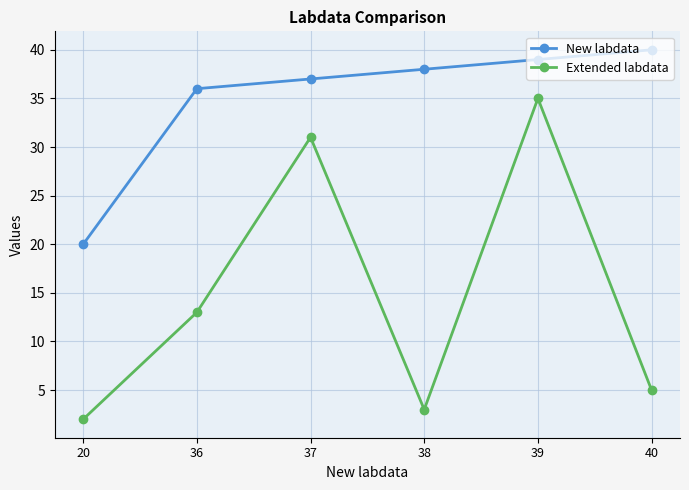

True or false: New labdata and Extended labdata intersect in this chart.

False